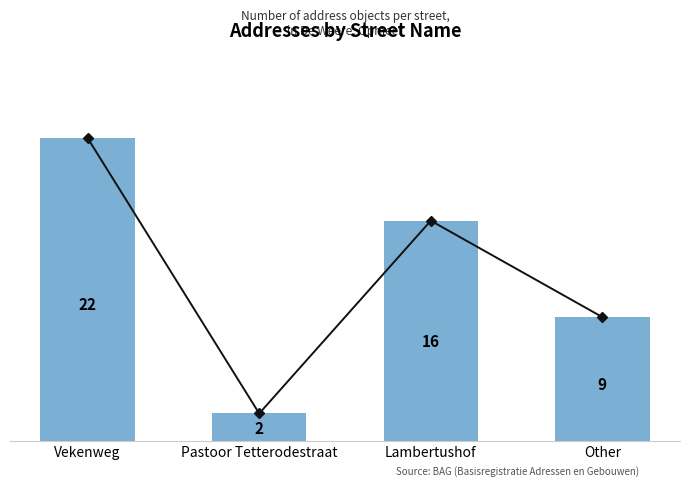

What is the value of the 4th bar from the left?

9